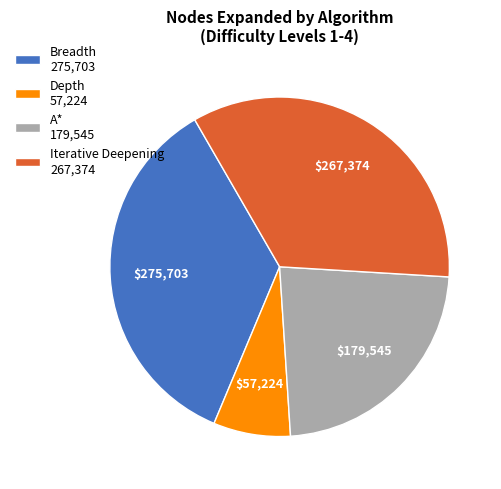

Approximately how many times larger is the value at Iterative Deepening 267,374 compared to A* 179,545?

1.5